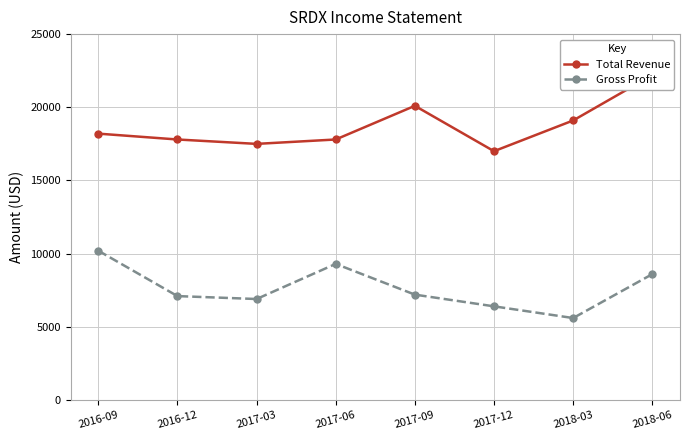

Is it true that Total Revenue equals 17000 at 2017-12?

True